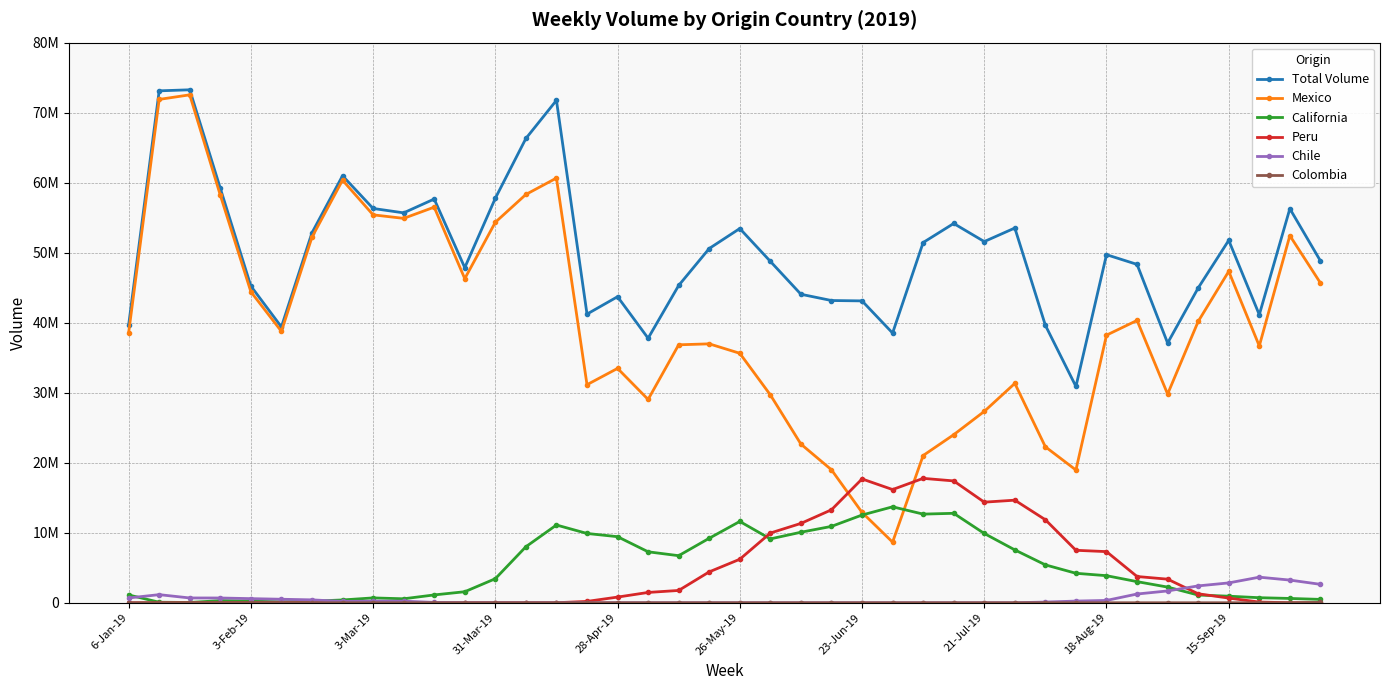

Does the chart have visible grid lines?

Yes